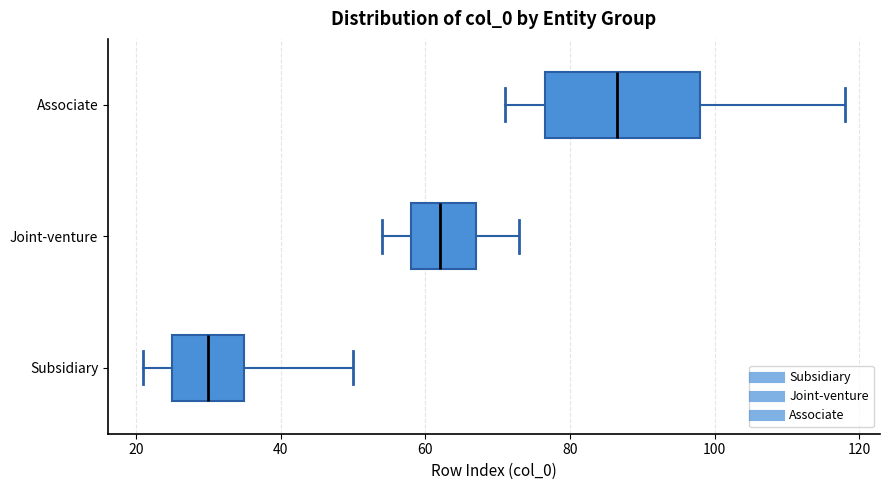

Reading bottom to top, transcribe this box plot: for each box, give where its median line is, the range the box spans, and where its two whiskers end, as read against the x-axis. The values are not printed on the chart, so give them approximately, as read against the axis.

Subsidiary: median 30, box 26 to 36, whiskers 22 to 50
Joint-venture: median 62, box 58 to 68, whiskers 54 to 74
Associate: median 86, box 76 to 98, whiskers 72 to 118